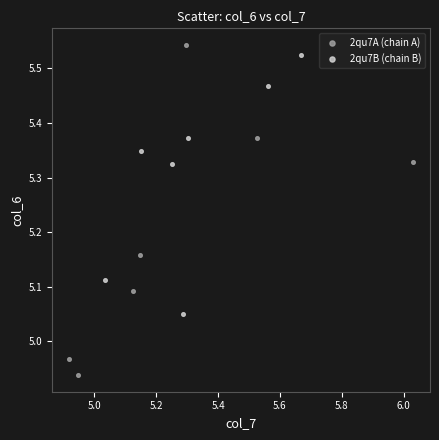

Which series contains the highest Y value?

2qu7A (chain A)